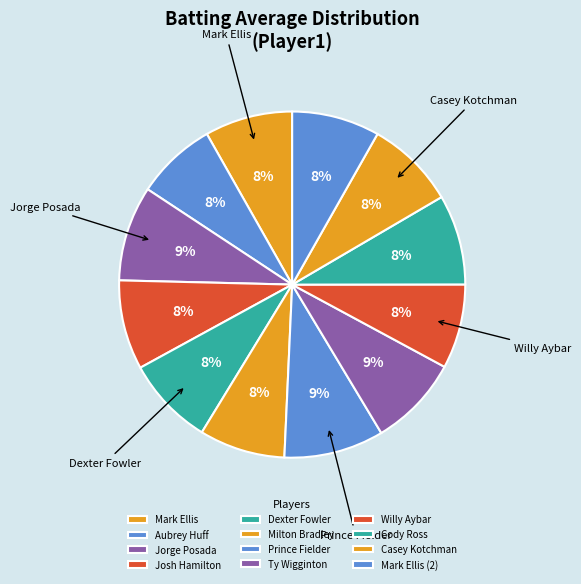

How many slices are in this pie chart?

12